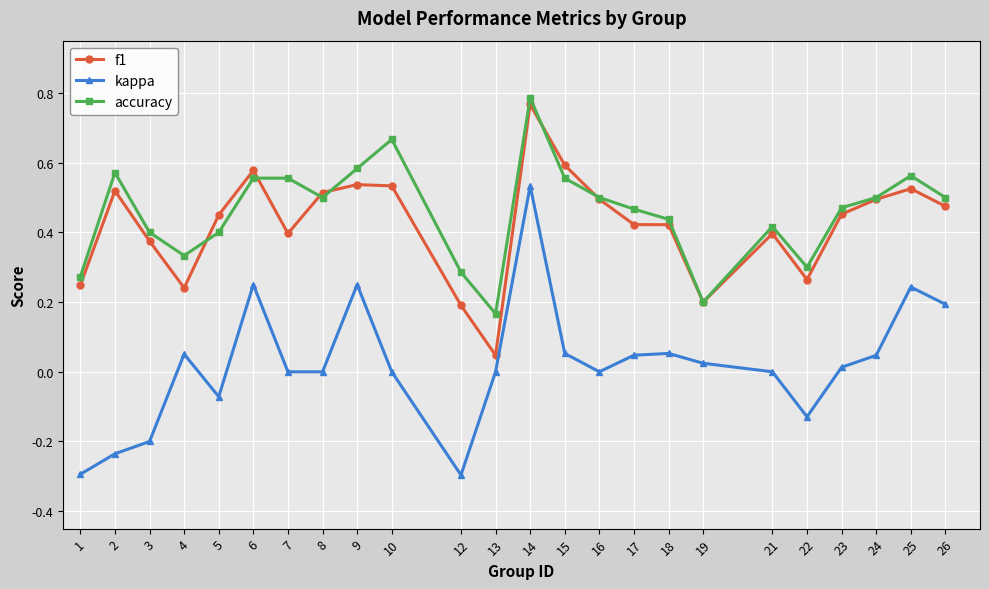

True or false: kappa has a value of 0.0 at 21.

True